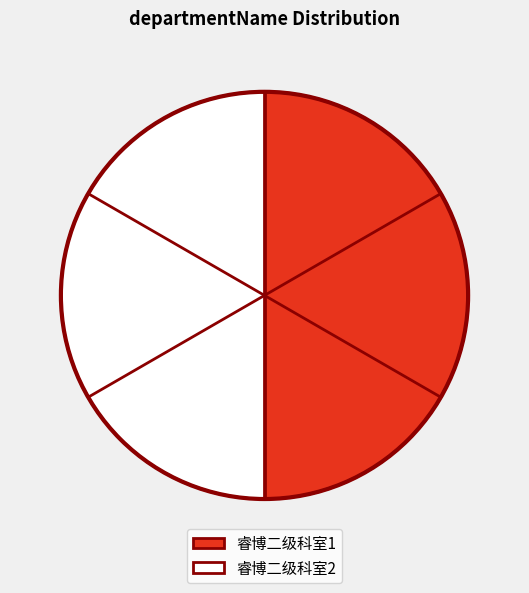

Count the number of slices in the pie.

2